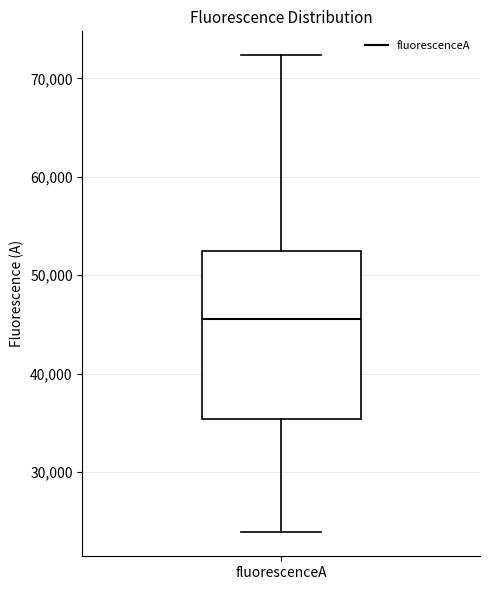

Transcribe this box plot: give where the median line is, the range the box spans, and where the two whiskers end, as read against the y-axis. The values are not printed on the chart, so give them approximately, as read against the axis.

median 46000, box 35000 to 53000, whiskers 24000 to 72000